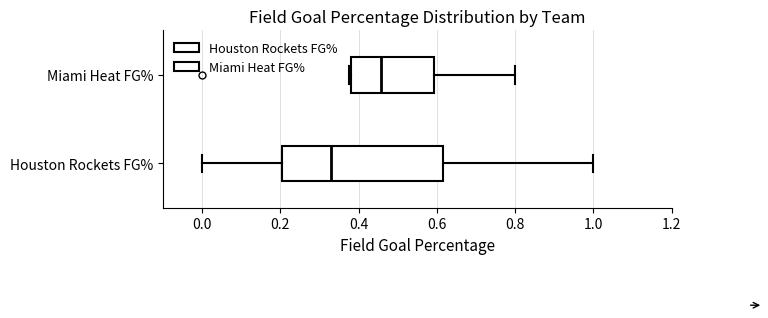

Which box is the widest, from its left edge to its right edge?

Houston Rockets FG%